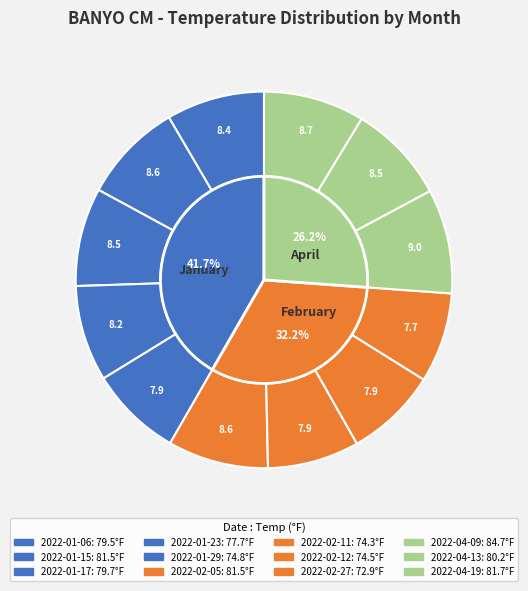

What percentage is the 2022-02-12 slice, to the nearest percent?

8%